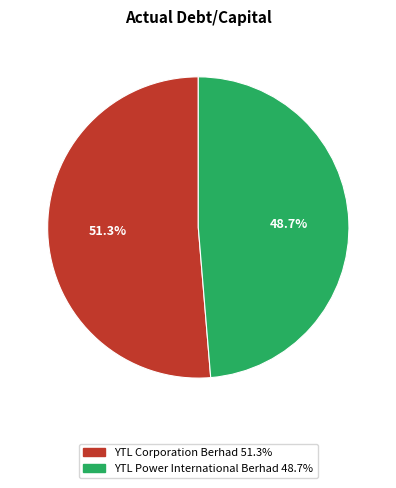

Does any single category account for the majority?

Yes